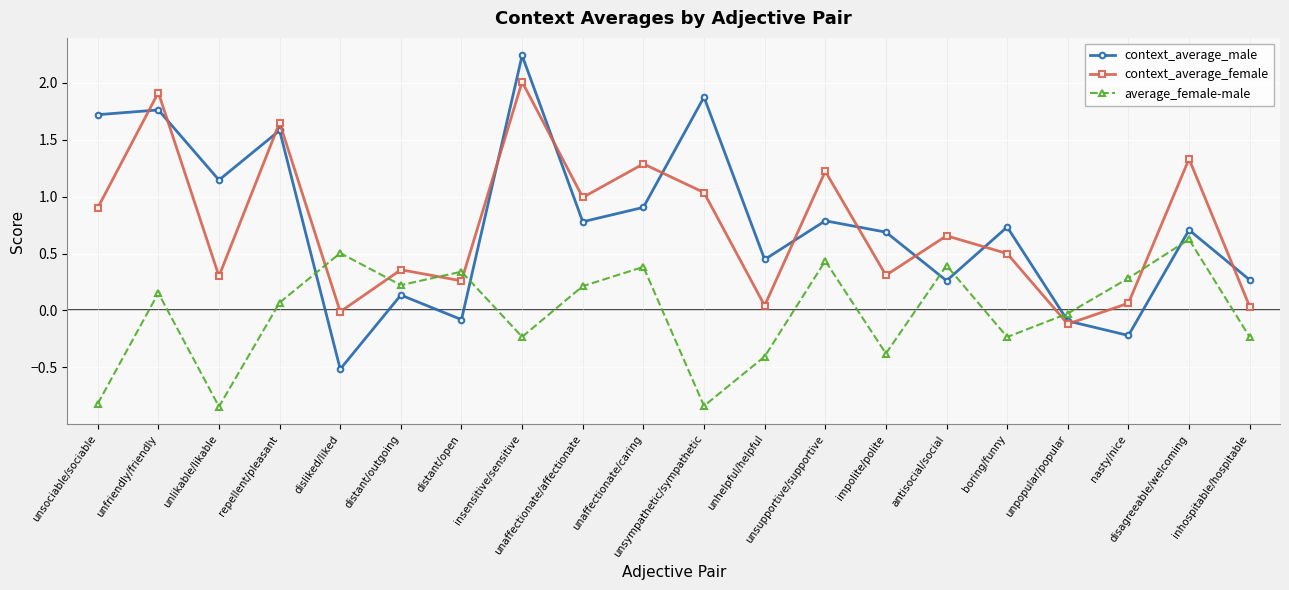

What is the total value across all series at antisocial/social?

1.3